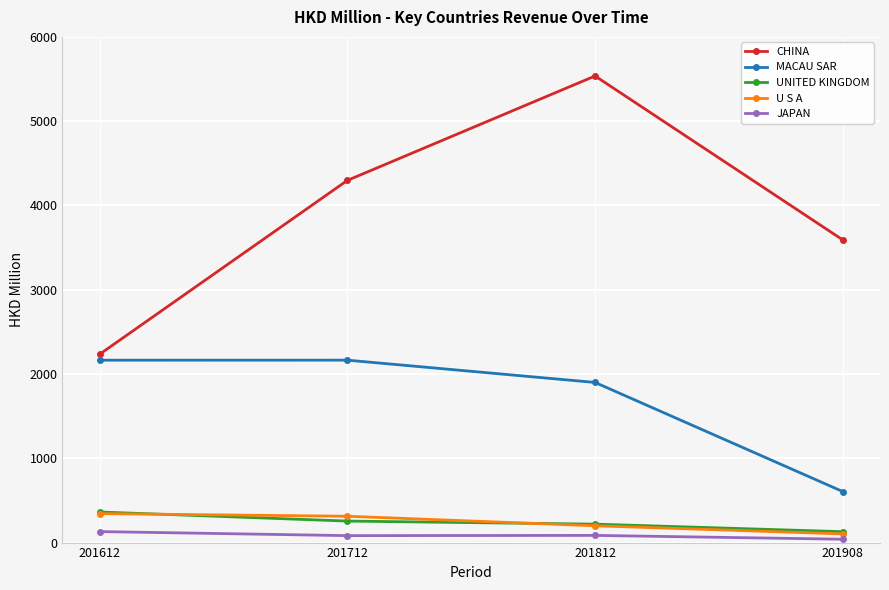

True or false: UNITED KINGDOM has more than 2 interior local peaks.

False